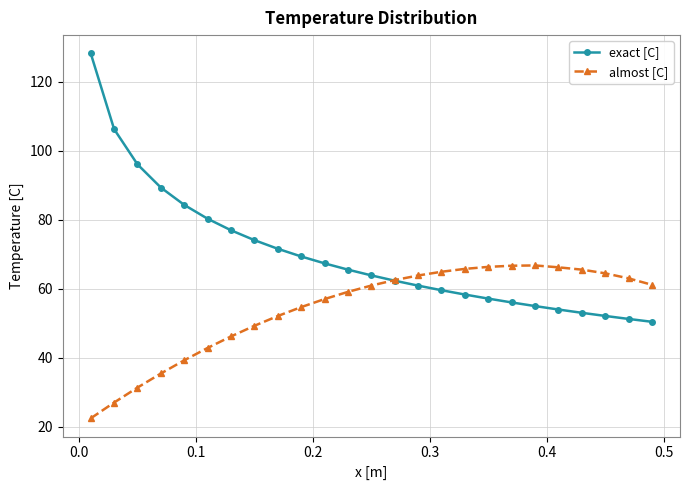

Which series has the widest spread of values?

exact [C]